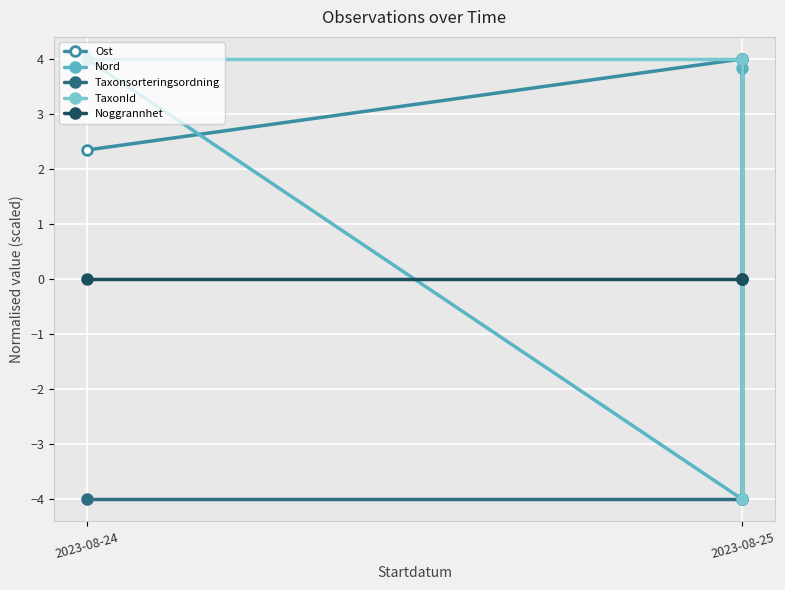

Rank the series at 2023-08-25 from highest to lowest value.

Ost, TaxonId, Noggrannhet, Nord, Taxonsorteringsordning